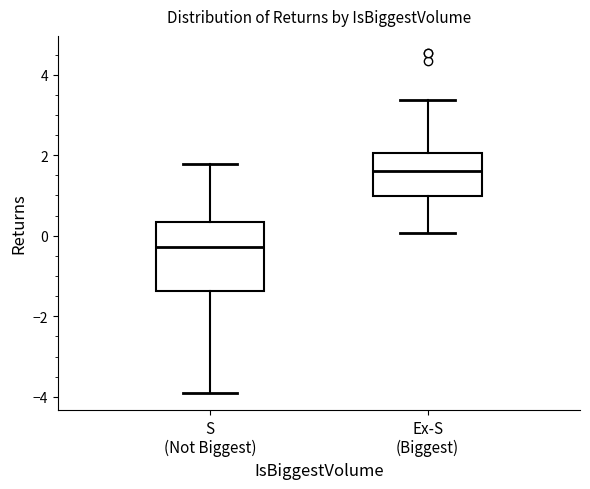

Reading left to right, transcribe this box plot: for each box, give where its median line is, the range the box spans, and where its two whiskers end, as read against the y-axis. The values are not printed on the chart, so give them approximately, as read against the axis.

S (Not Biggest): median -0.2, box -1.4 to 0.4, whiskers -4.0 to 1.8
Ex-S (Biggest): median 1.6, box 1.0 to 2.0, whiskers 0.0 to 3.4